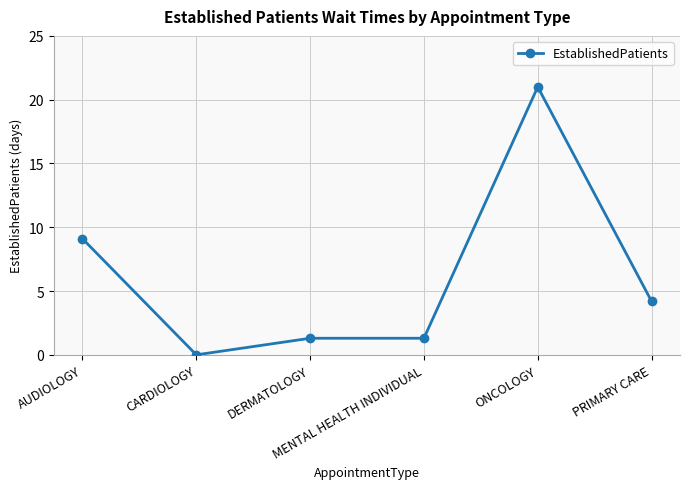

What is the maximum value shown in the chart?

21.0